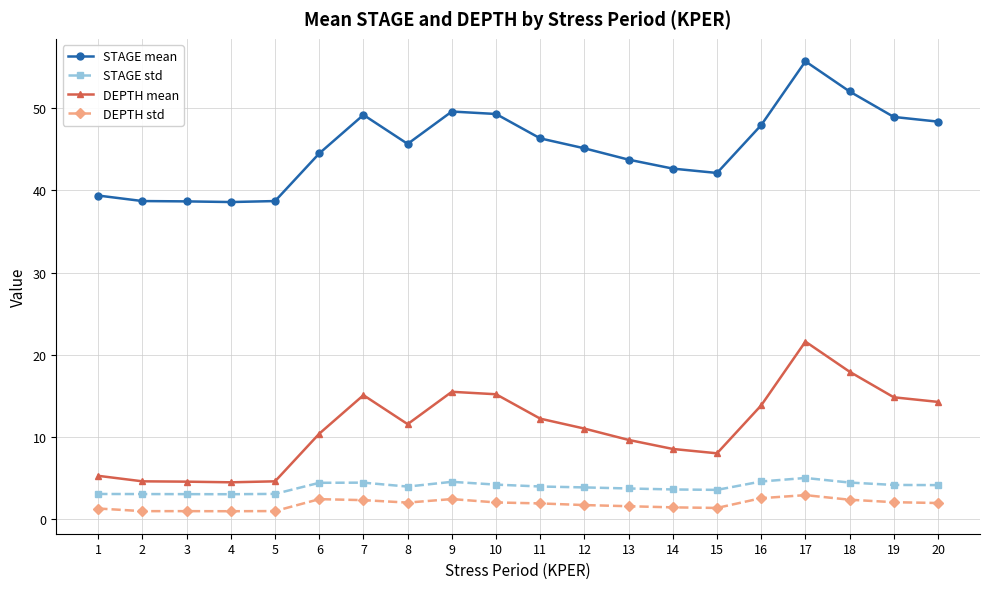

True or false: STAGE mean has more than 1 points higher than both neighbors.

True